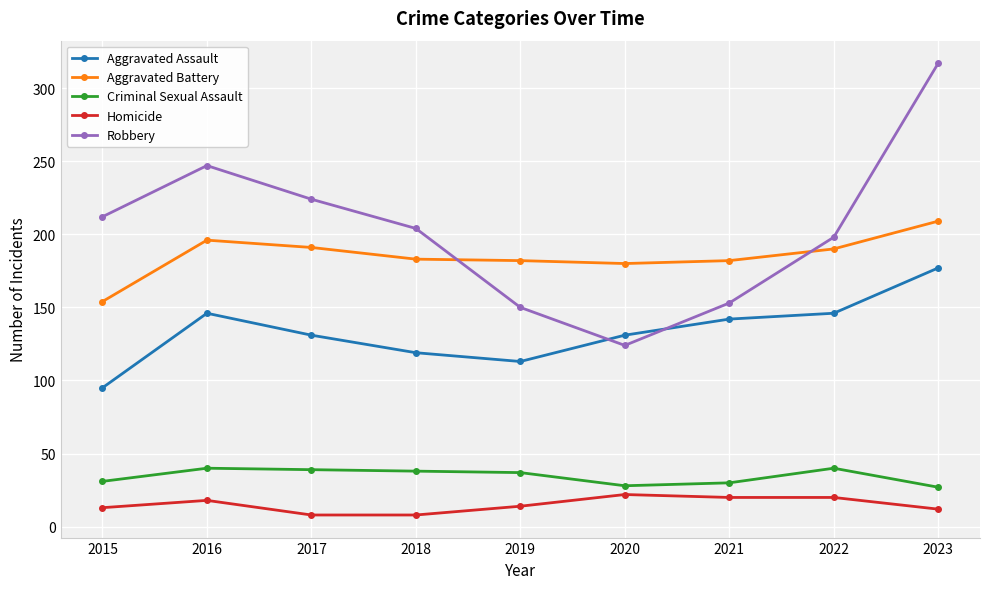

Which category has the highest value in the Aggravated Battery series?

2023